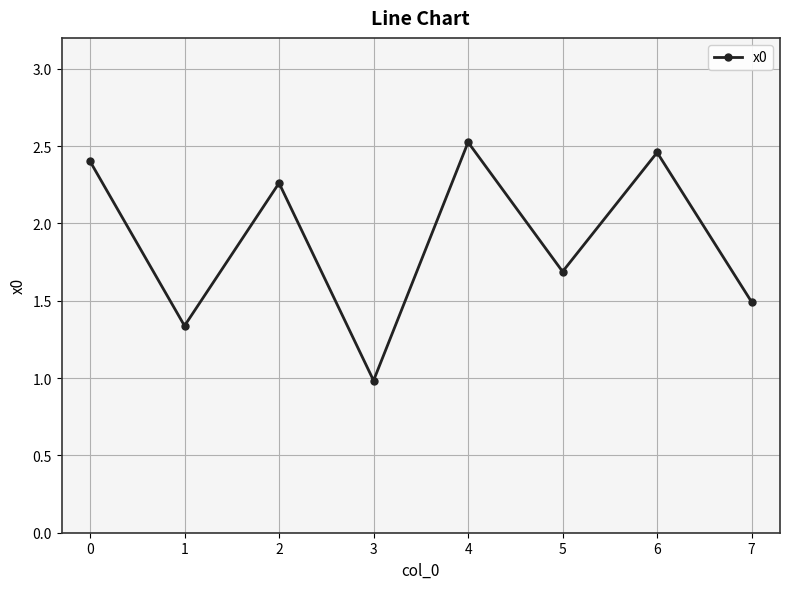

Which category has the lowest value across all series?

3